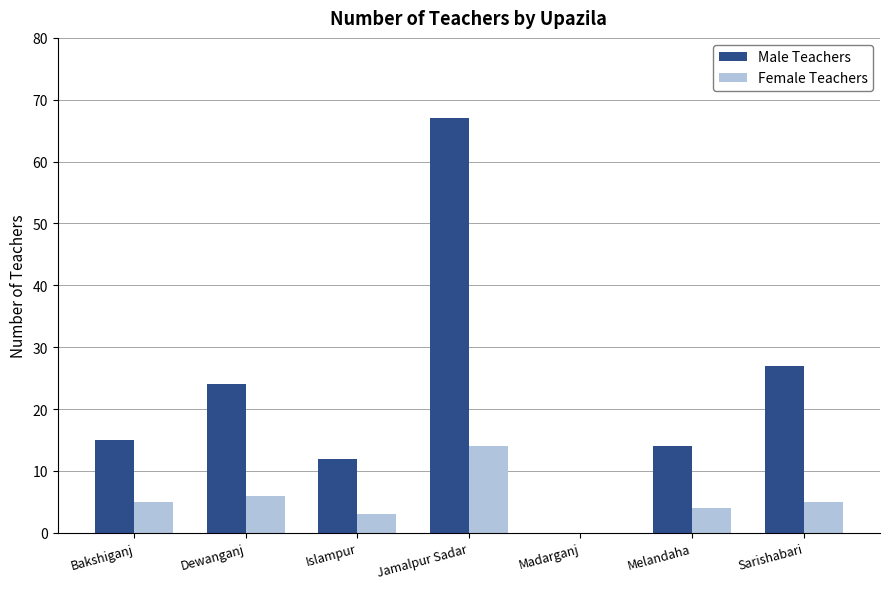

The value of Male Teachers at Bakshiganj is 15. True or false?

True